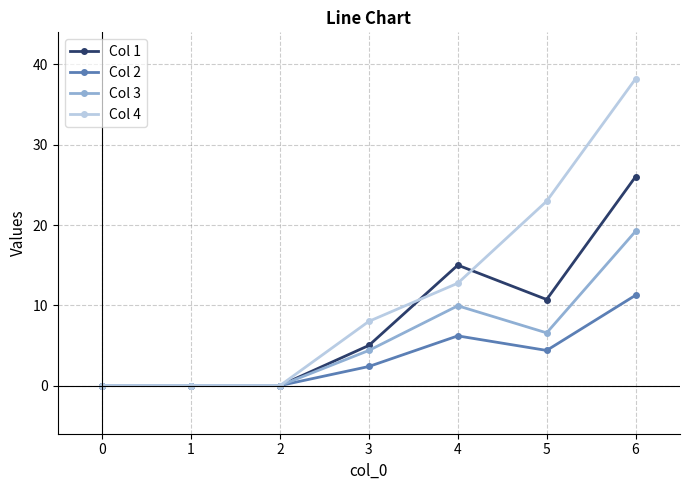

What is the total value across all series at 4?

43.9